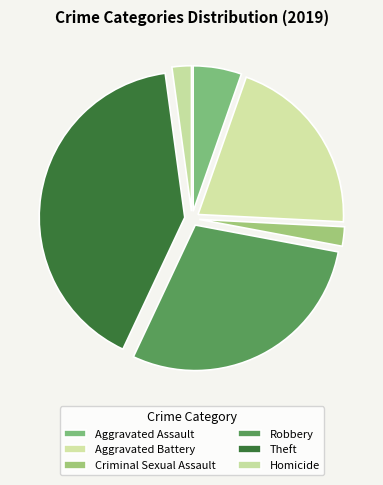

Count the number of slices in the pie.

6